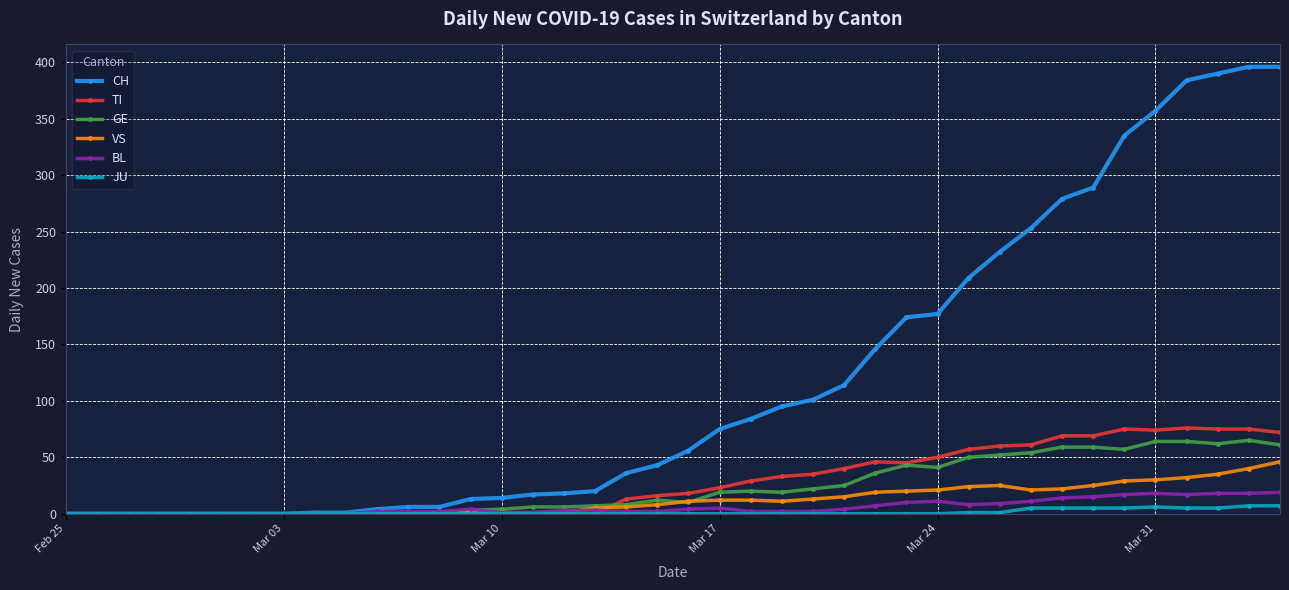

Count the number of data series in this chart.

6